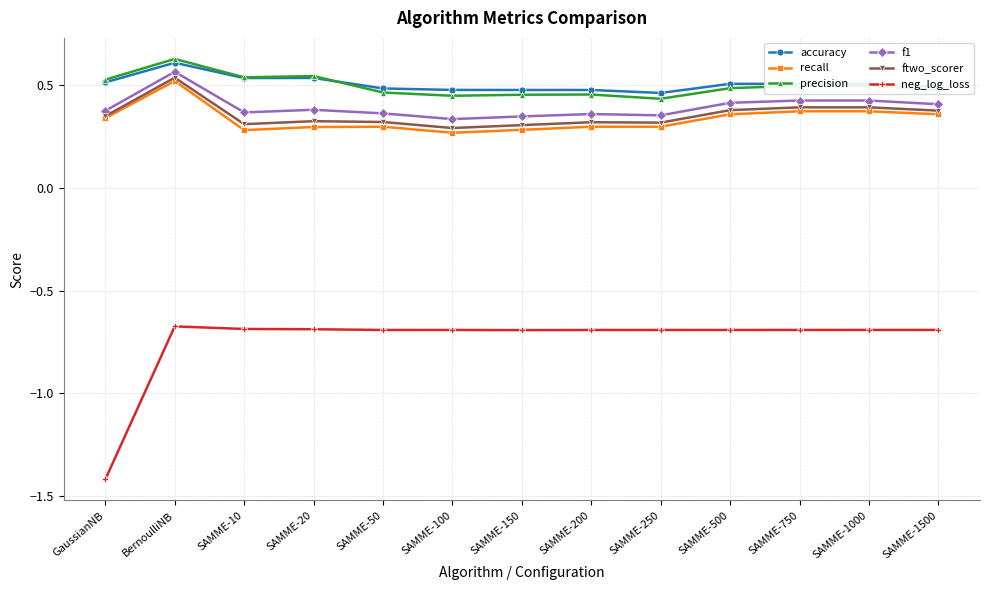

Does the chart display data point markers on the line(s)?

Yes